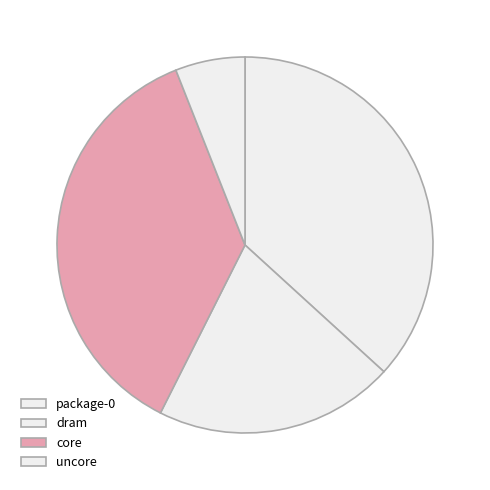

True or false: package-0 accounts for 37% of the total.

True